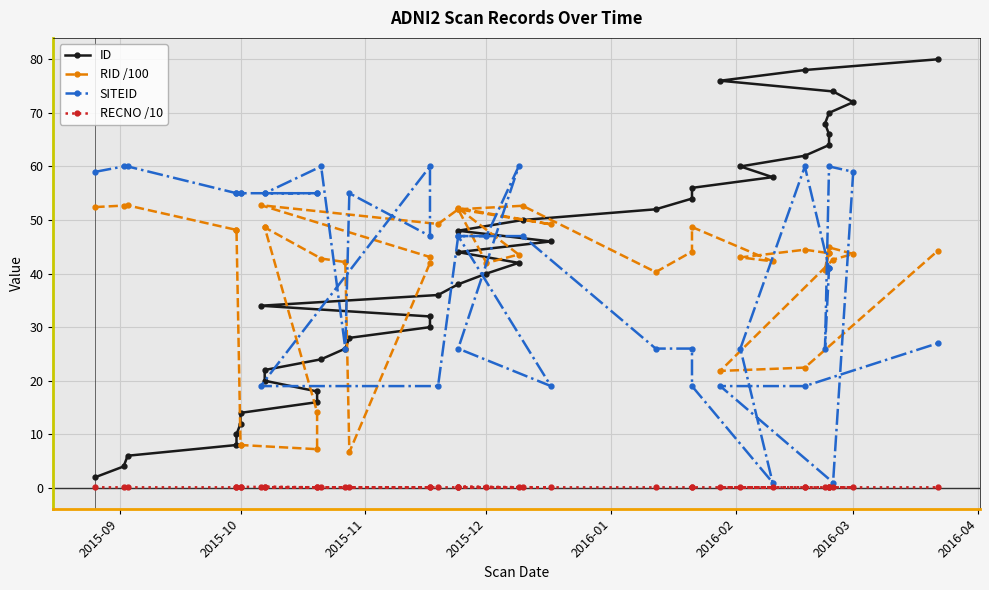

List the series in order of their peak value, lowest first.

RECNO /10, RID /100, SITEID, ID